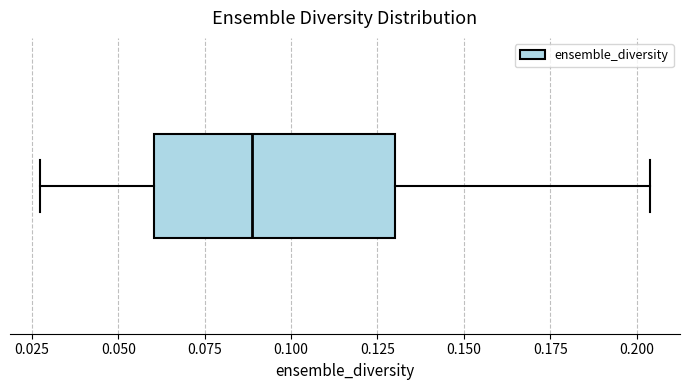

Where is the left edge of the box on the x-axis? The values are not printed on the chart, so give them approximately, as read against the axis.

0.060